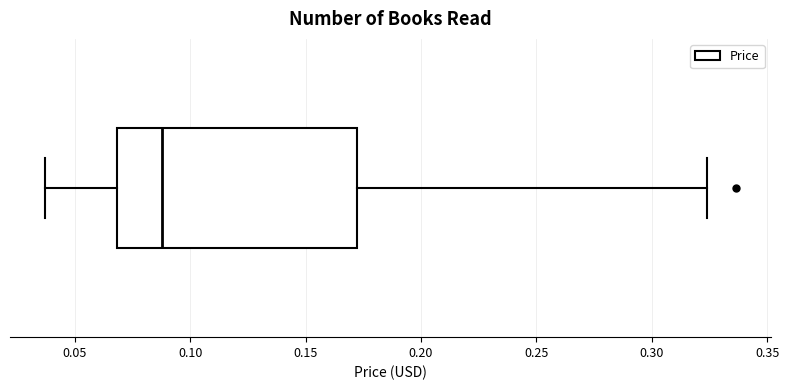

Transcribe this box plot: give where the median line is, the range the box spans, and where the two whiskers end, as read against the x-axis. The values are not printed on the chart, so give them approximately, as read against the axis.

median 0.090, box 0.070 to 0.170, whiskers 0.035 to 0.325